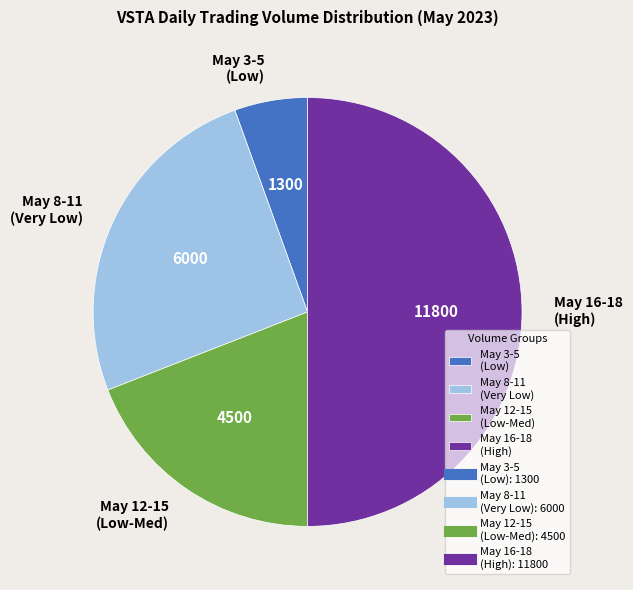

Approximately how many times larger is the value at May 12-15 (Low-Med) compared to May 3-5 (Low)?

3.5